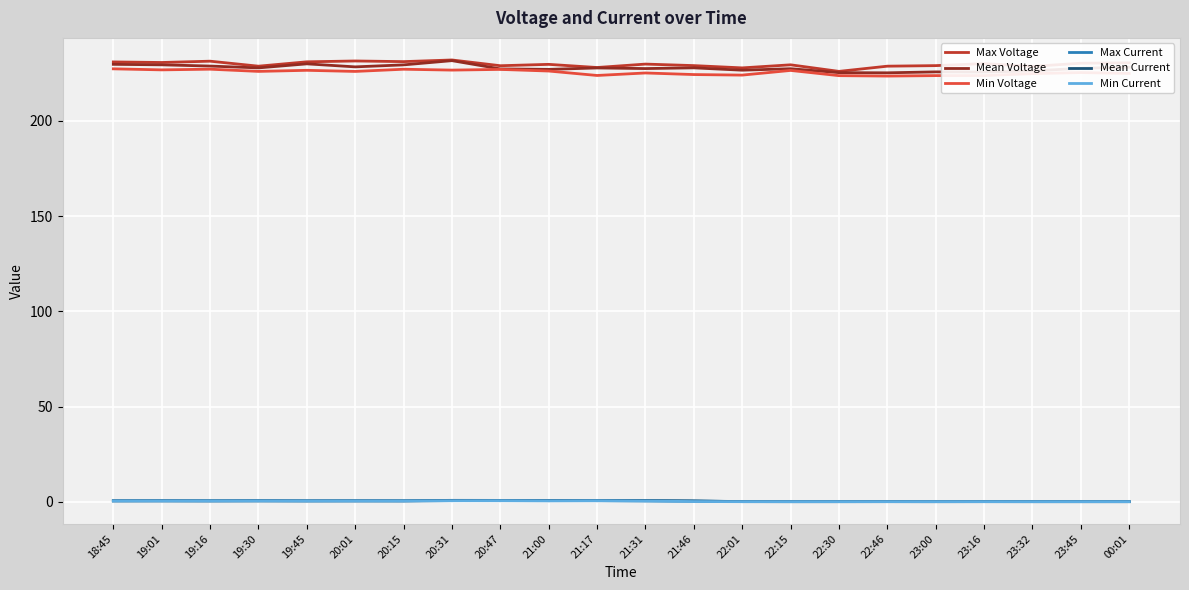

The value of Min Current at 22:30 is 0.0. True or false?

True